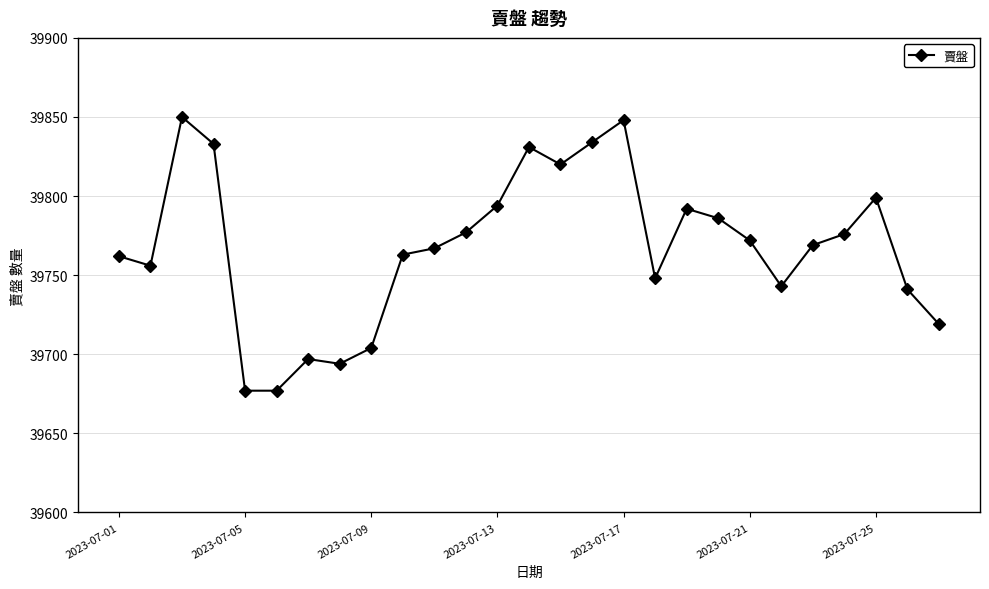

What is the value of the 27th point from the left?

39719